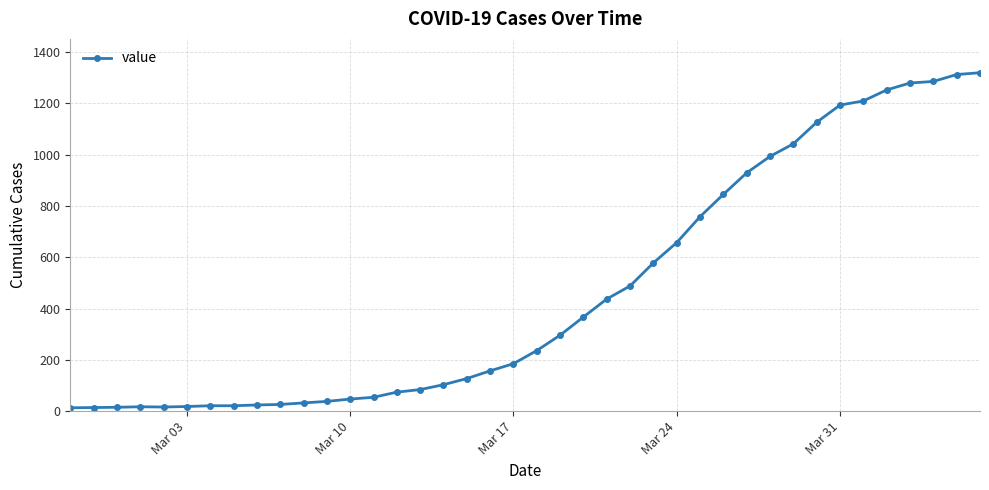

What is the difference between the maximum and minimum values?

1306